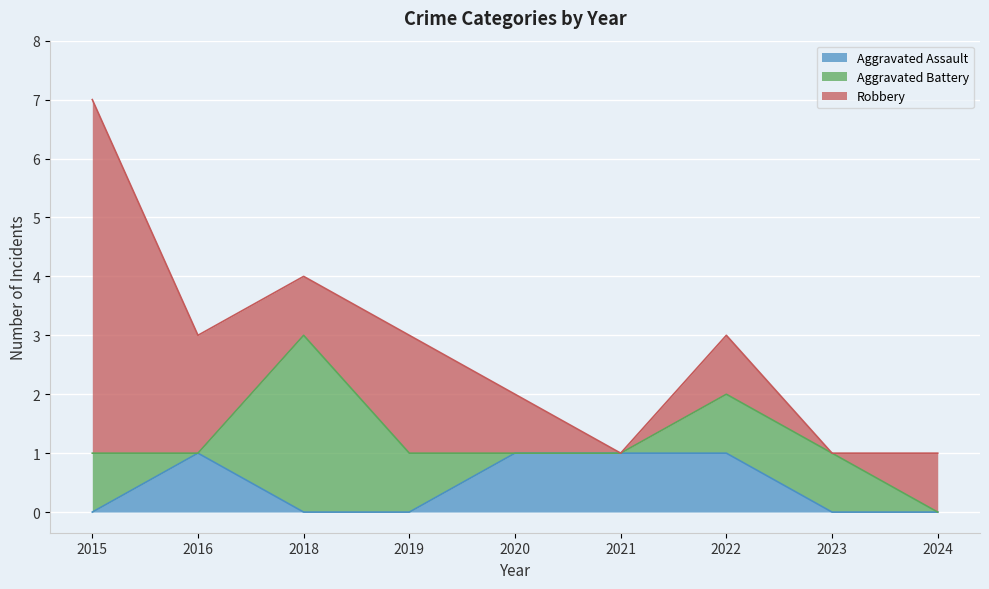

How many values in Aggravated Assault are above zero?

4